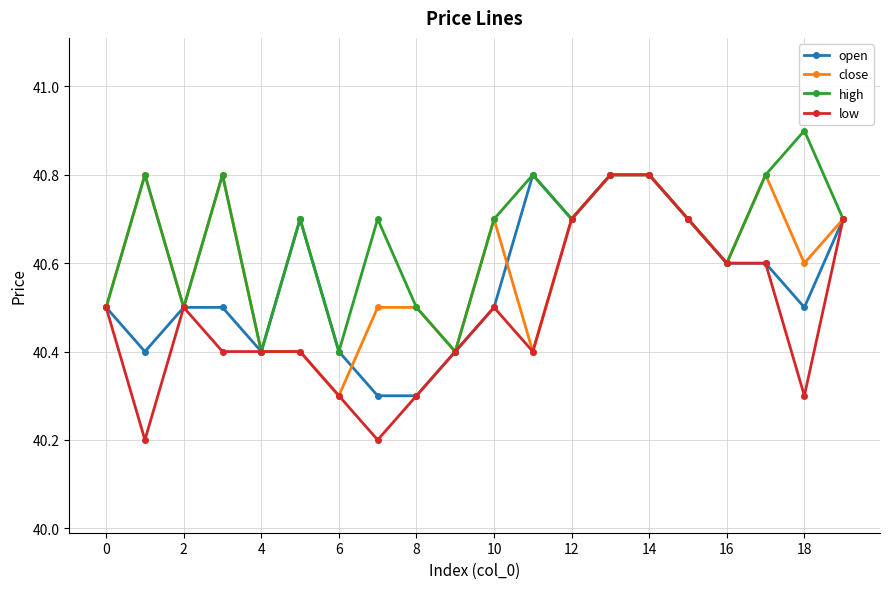

Rank the series by their average value, from highest to lowest.

high, close, open, low